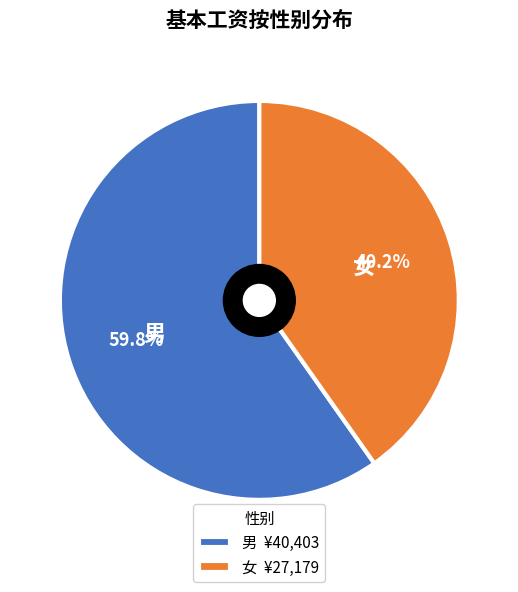

What is the ratio of the value at 男 ¥40,403 to the value at 女 ¥27,179?

1.5